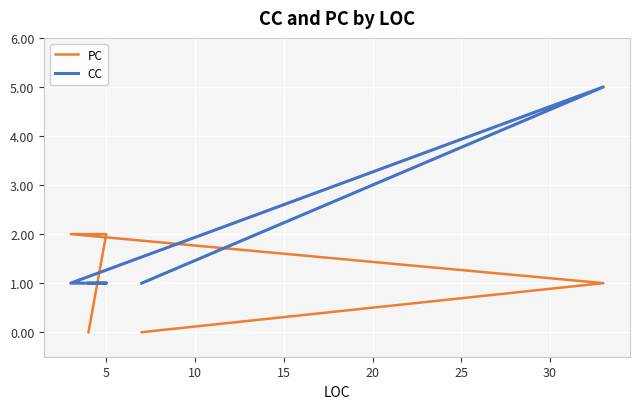

Which series has the widest spread of values?

CC